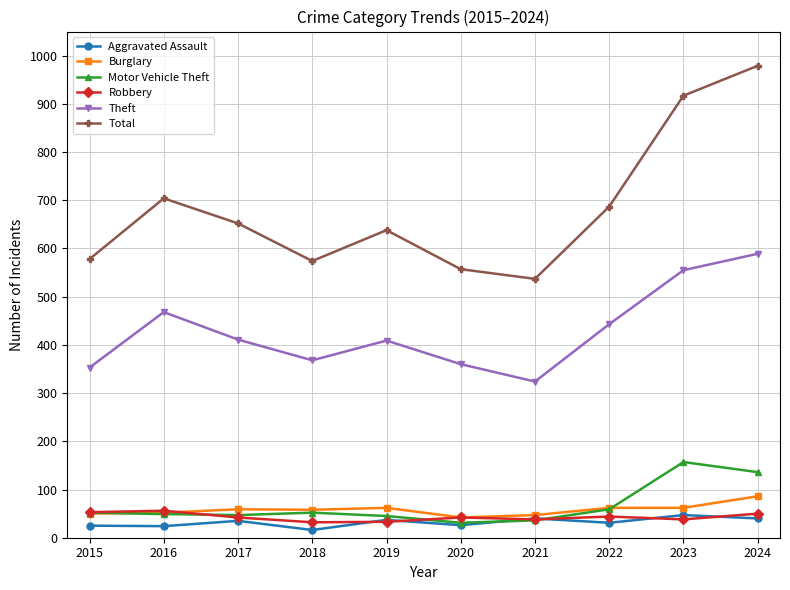

Is it true that Burglary equals 62 at 2019?

True